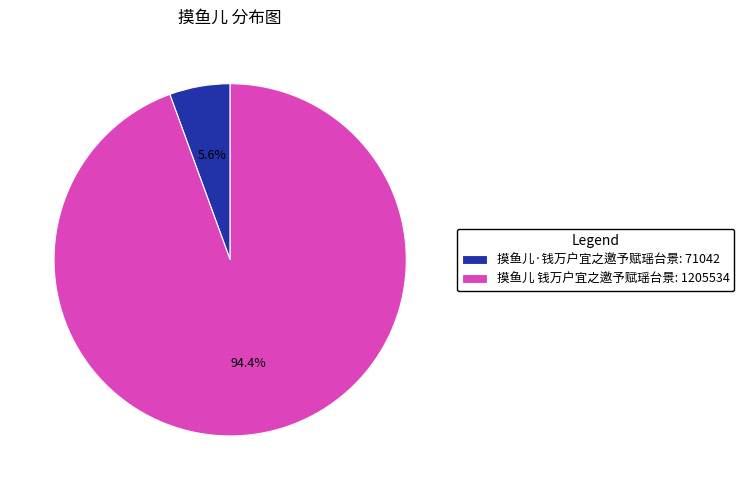

Which has a higher value, 摸鱼儿 钱万户宜之邀予赋瑶台景 or 摸鱼儿·钱万户宜之邀予赋瑶台景?

摸鱼儿 钱万户宜之邀予赋瑶台景